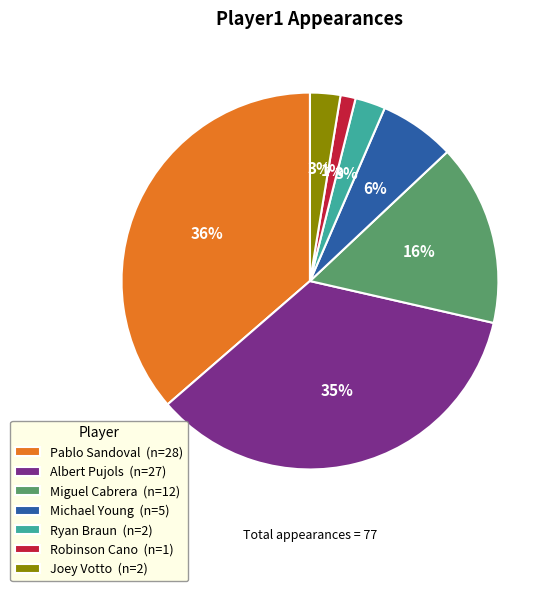

Is it true that Robinson Cano is 1% of the pie?

True